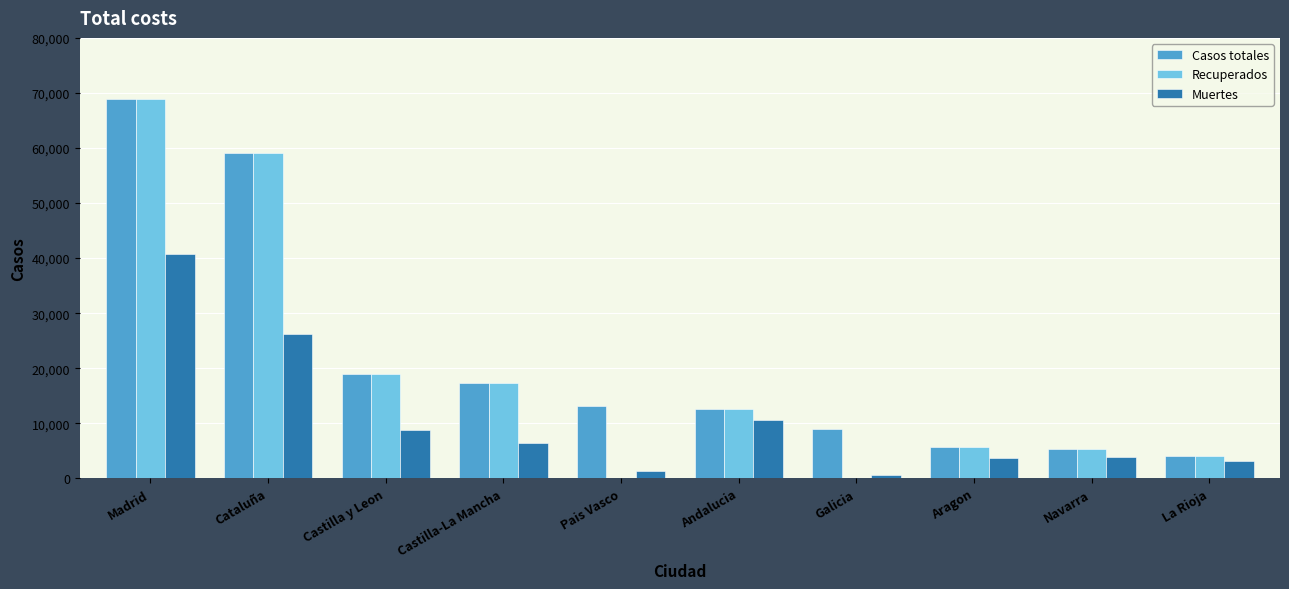

At which category is the sum across all series the highest?

Madrid